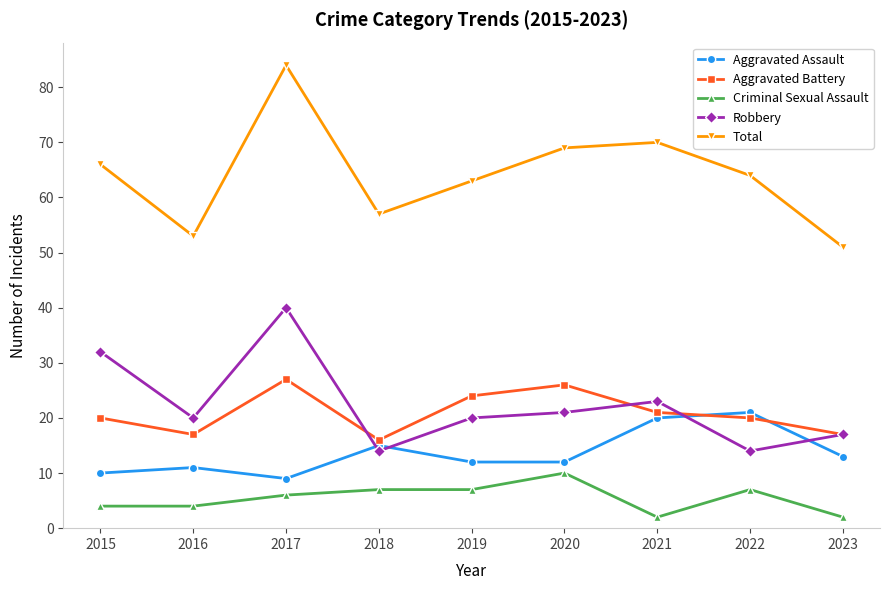

Reading left to right, what are all the values shown in this chart?

Aggravated Assault: 2015=10	2016=11	2017=9	2018=15	2019=12	2020=12	2021=20	2022=21	2023=13
Aggravated Battery: 2015=20	2016=17	2017=27	2018=16	2019=24	2020=26	2021=21	2022=20	2023=17
Criminal Sexual Assault: 2015=4	2016=4	2017=6	2018=7	2019=7	2020=10	2021=2	2022=7	2023=2
Robbery: 2015=32	2016=20	2017=40	2018=14	2019=20	2020=21	2021=23	2022=14	2023=17
Total: 2015=66	2016=53	2017=84	2018=57	2019=63	2020=69	2021=70	2022=64	2023=51